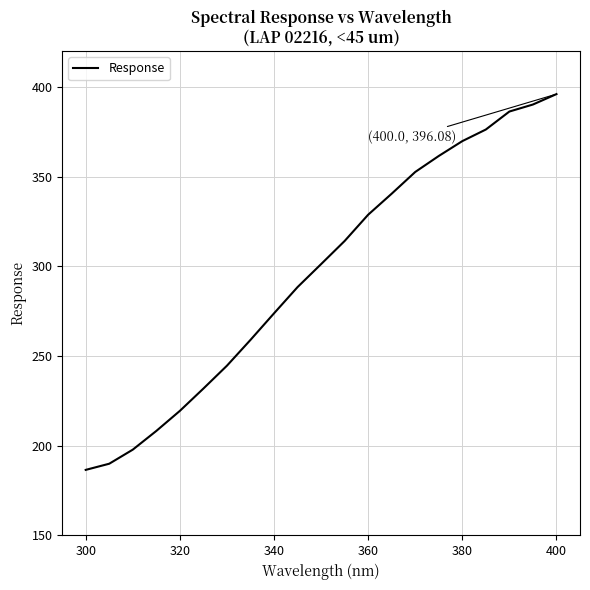

What is the smallest value displayed?

186.5